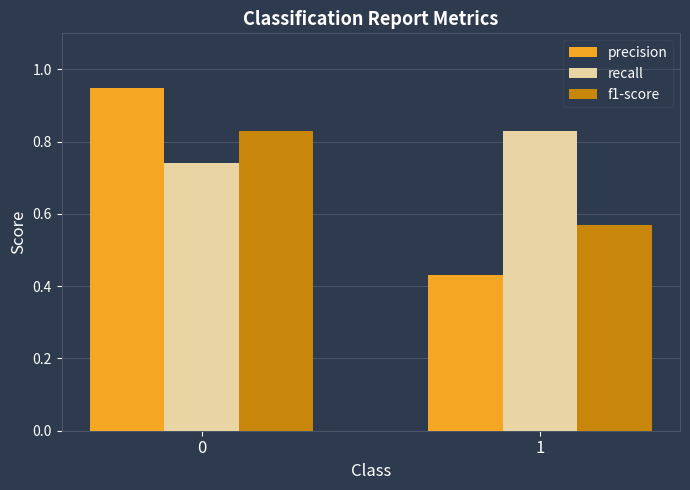

How many recall values are between 0 and 1?

2